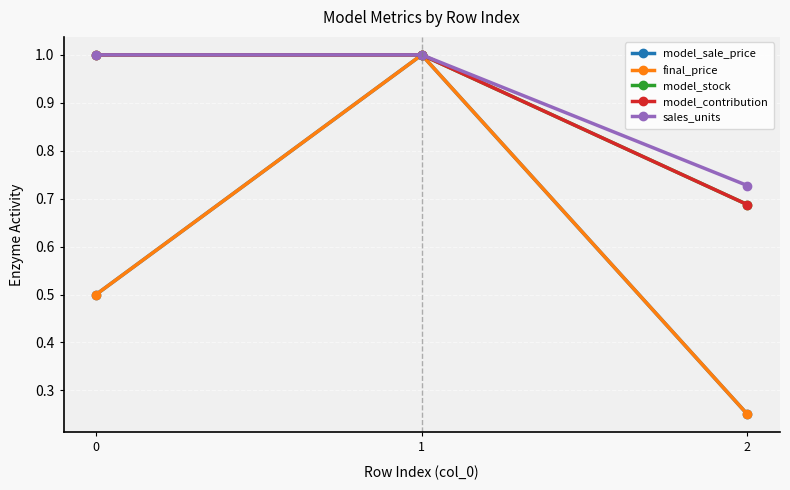

How many data points does each series have?

3